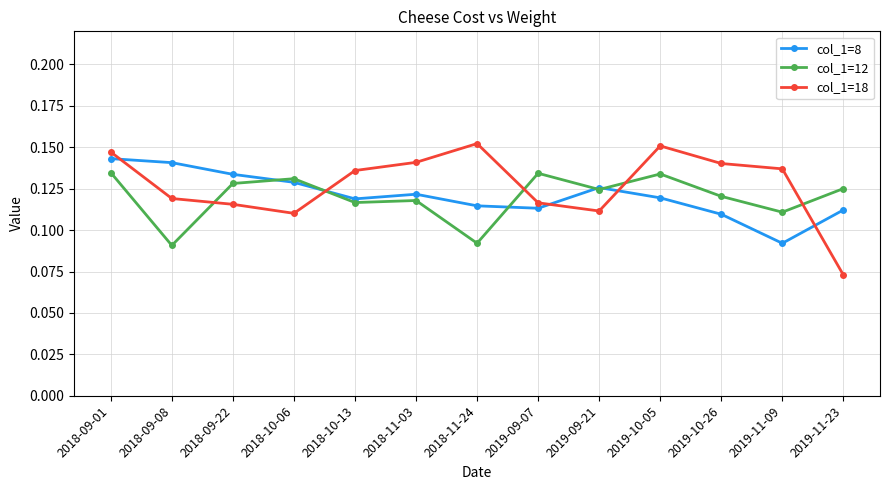

What is the label of the 11th point from the right?

2018-09-22